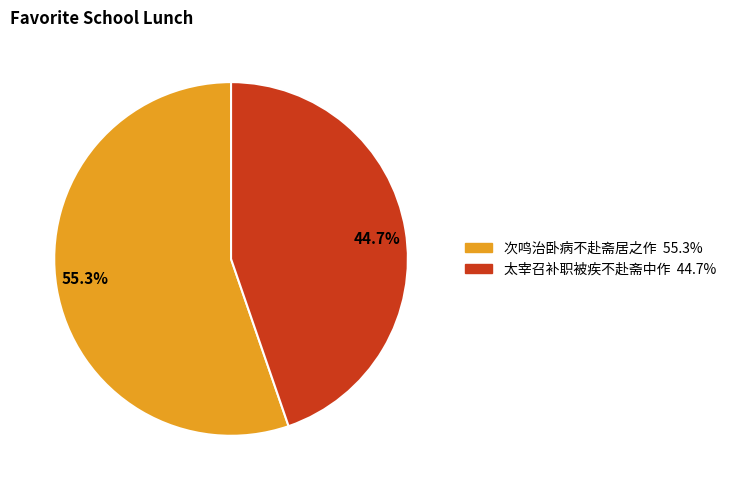

Which slice is the largest?

次鸣治卧病不赴斋居之作